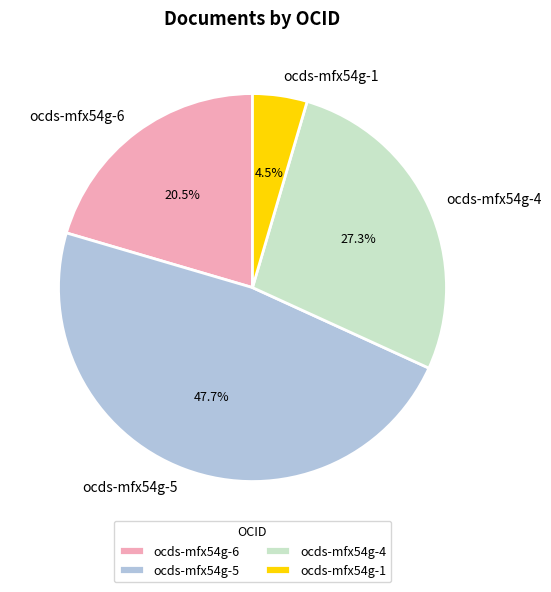

Does any single category account for the majority?

No